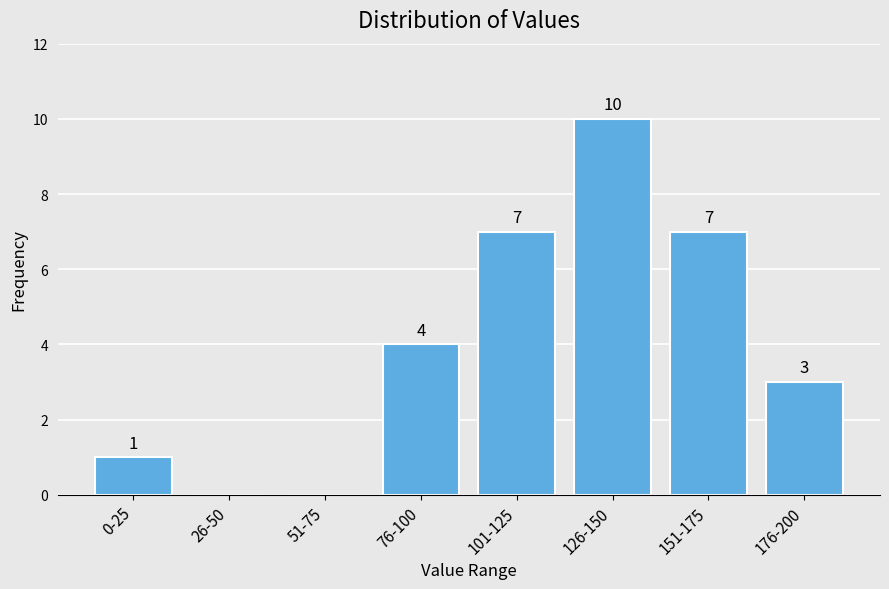

Reading left to right, extract all data points from this chart.

0-25=1	26-50=0	51-75=0	76-100=4	101-125=7	126-150=10	151-175=7	176-200=3